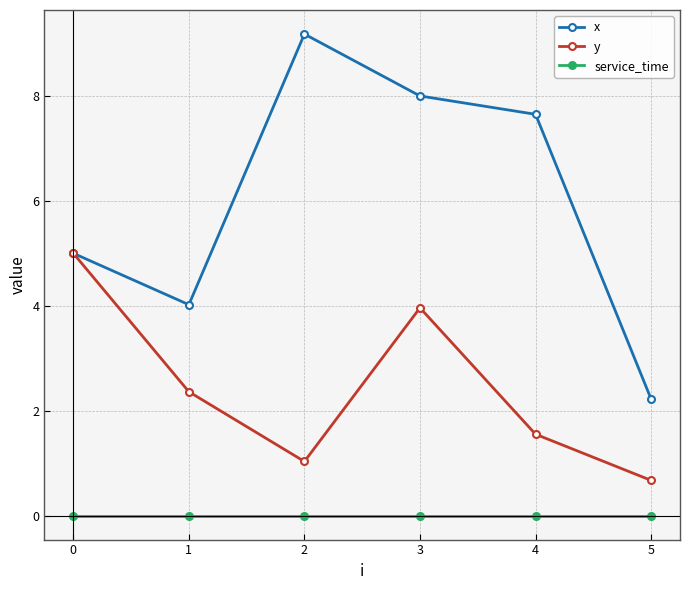

True or false: y and service_time cross at least once.

False